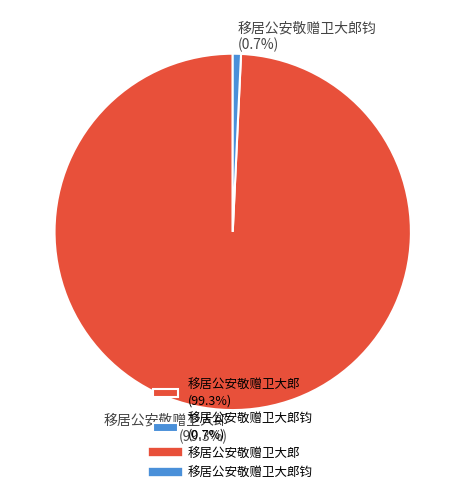

Does any single category account for the majority?

Yes